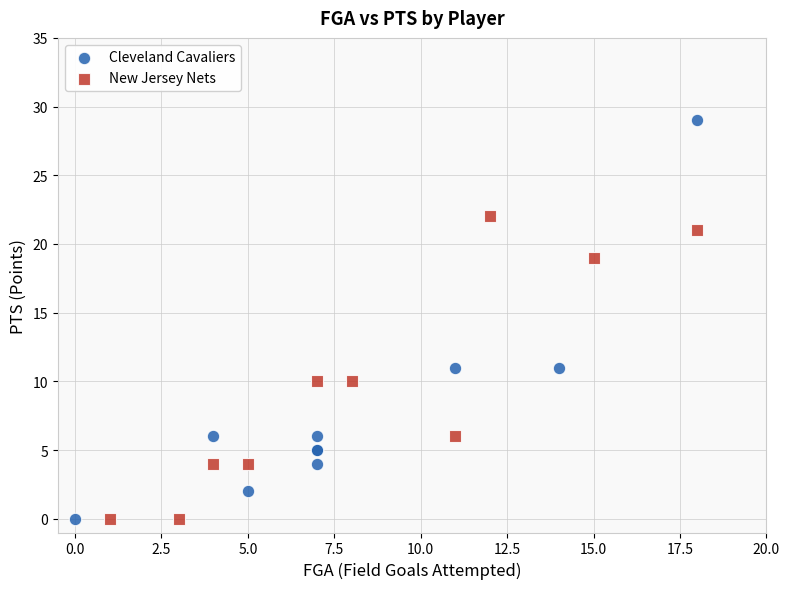

Which series reaches the maximum Y coordinate?

Cleveland Cavaliers